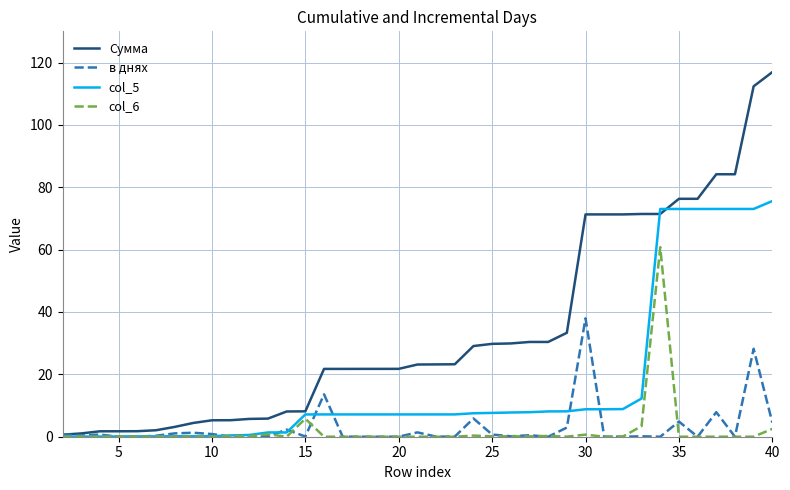

Rank the series by their maximum value, from lowest to highest.

в днях, col_6, col_5, Сумма